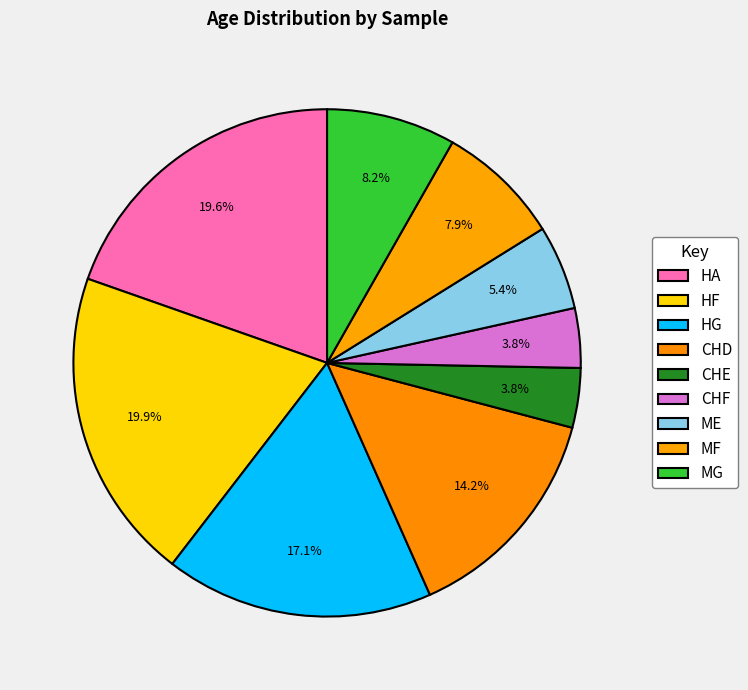

How many segments does this pie chart have?

9